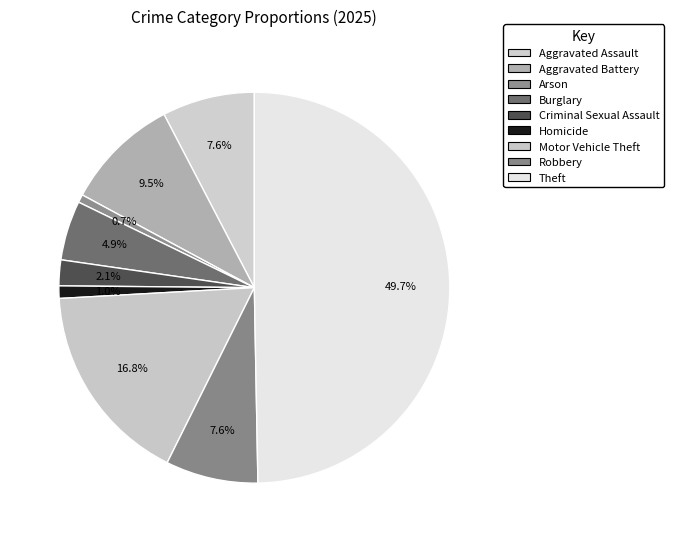

The Burglary slice represents 5% of the pie. True or false?

True